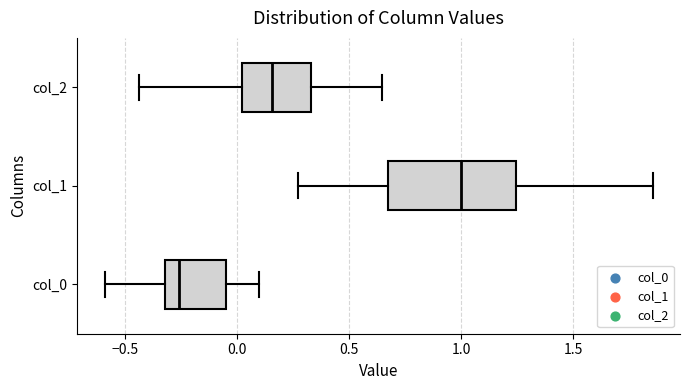

Comparing the boxes themselves (not the whiskers), which one is the widest?

col_1